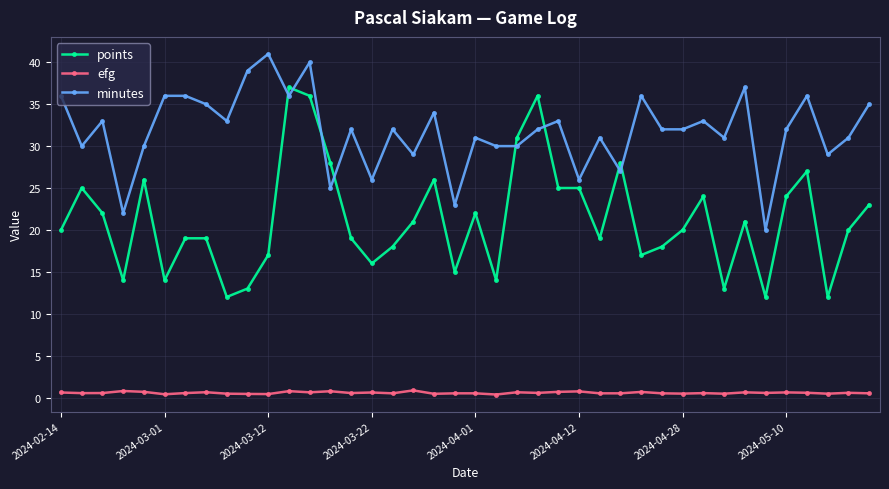

Rank the series by their average value, from highest to lowest.

minutes, points, efg